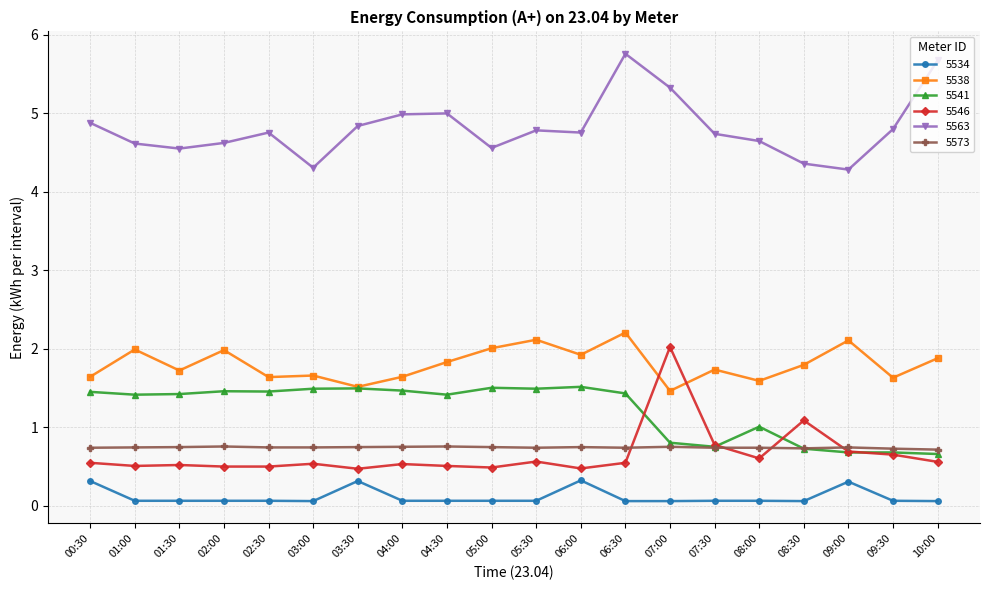

True or false: 5538 and 5534 intersect in this chart.

False